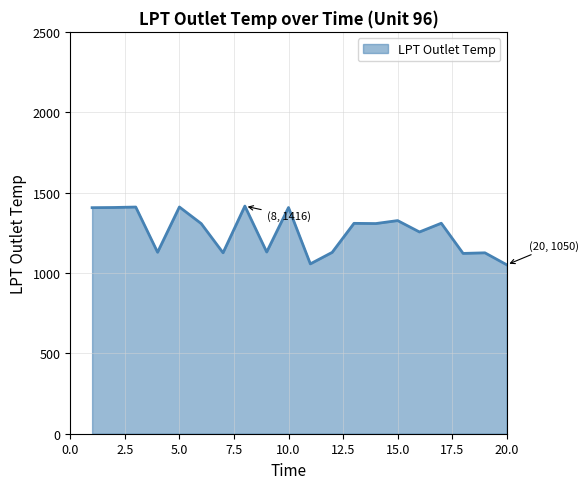

What is the greatest value displayed?

1416.2